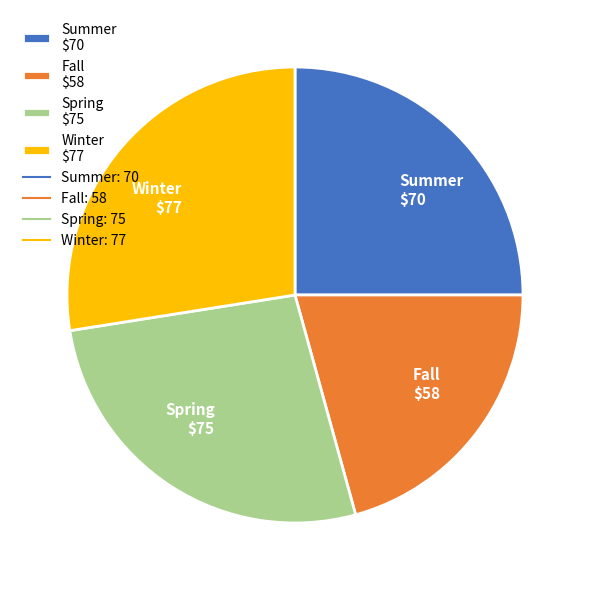

The Fall $58 slice represents 21% of the pie. True or false?

True